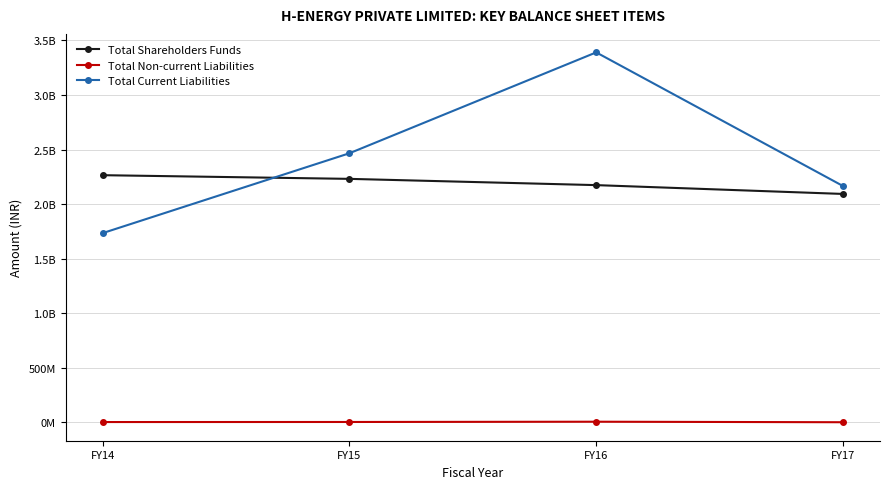

Between FY16 and FY14, which is larger?

FY14